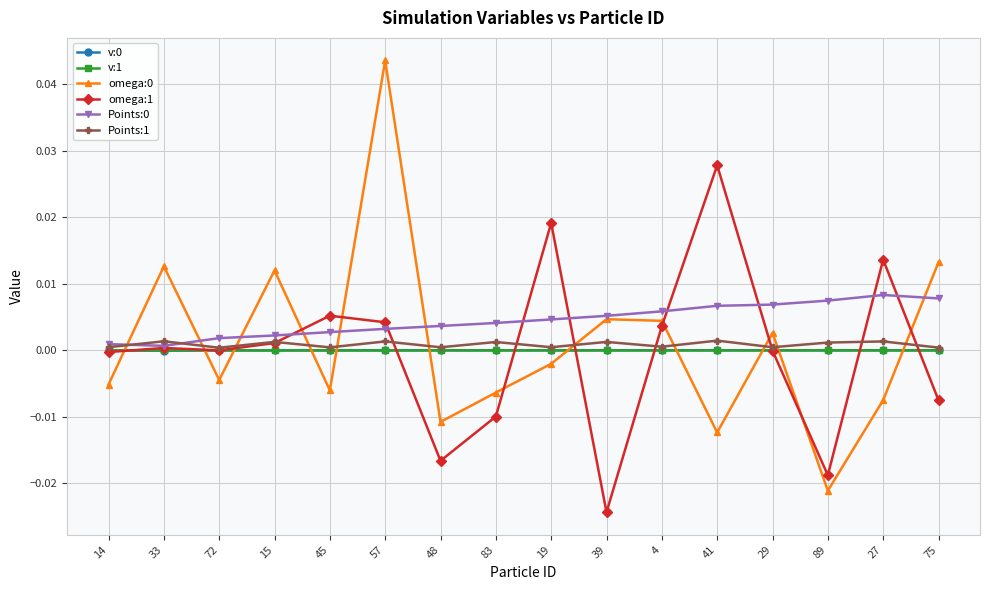

What is the label of the 12th point from the right?

45